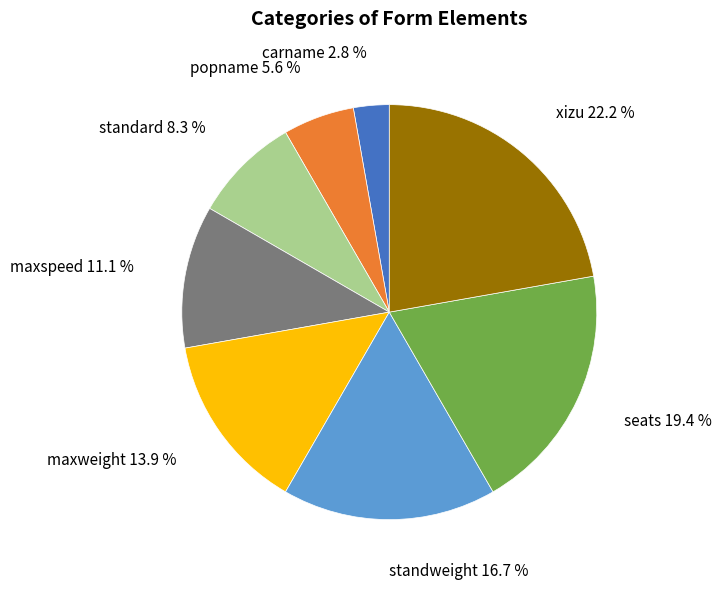

Is there a majority slice in this chart?

No